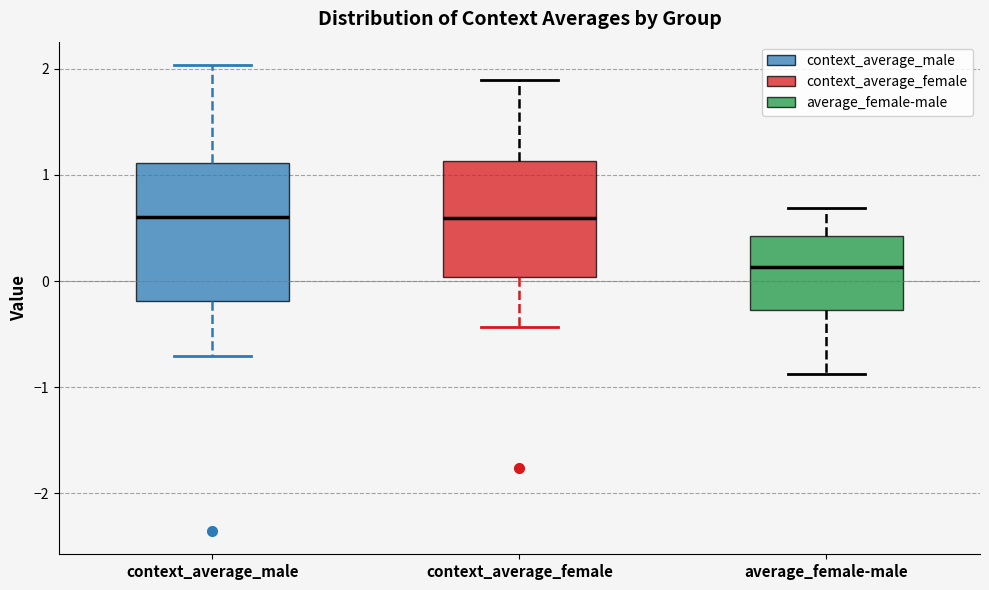

Where is the upper edge of the box for average_female-male on the y-axis? The values are not printed on the chart, so give them approximately, as read against the axis.

0.4